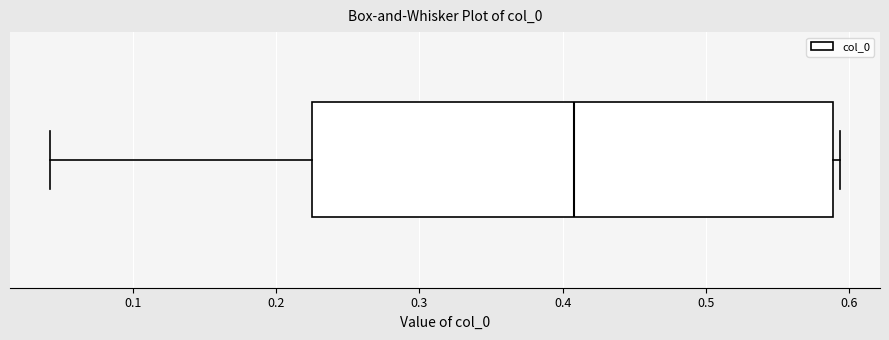

Read this box plot against the x-axis: the position of the median line, the range covered by the box, and the ends of both whiskers. The values are not printed on the chart, so give them approximately, as read against the axis.

median 0.41, box 0.22 to 0.59, whiskers 0.04 to 0.59 (just right of the box's right edge)